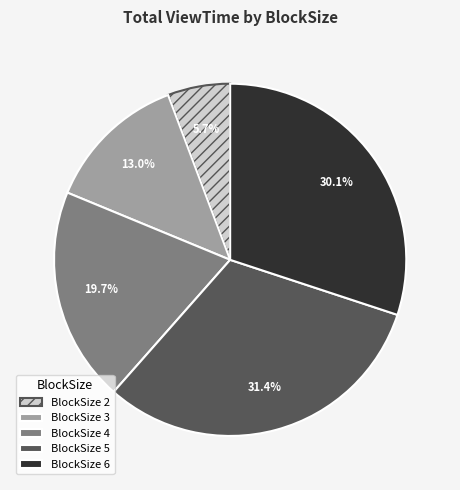

To the nearest percent, what portion does BlockSize 4 represent?

20%